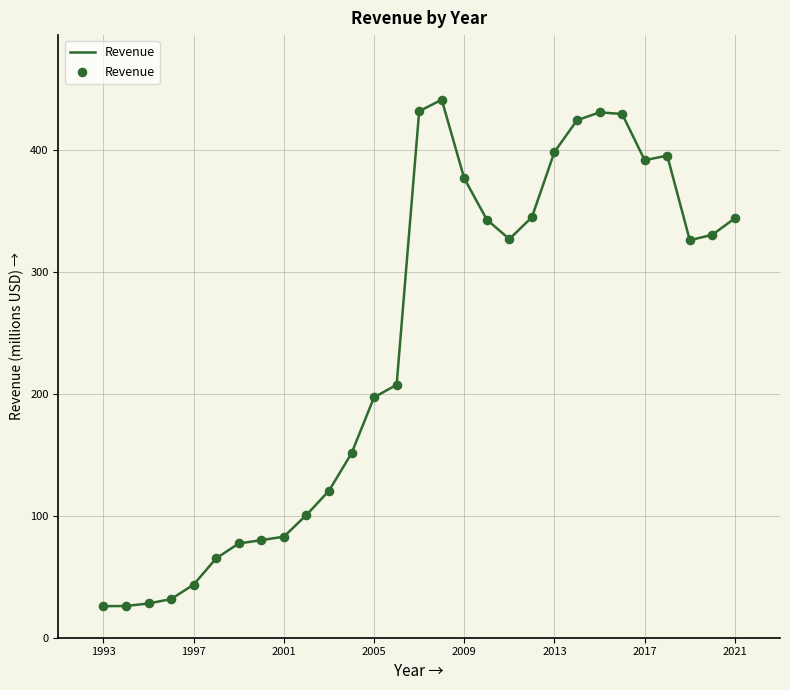

What is the greatest value displayed?

441.2